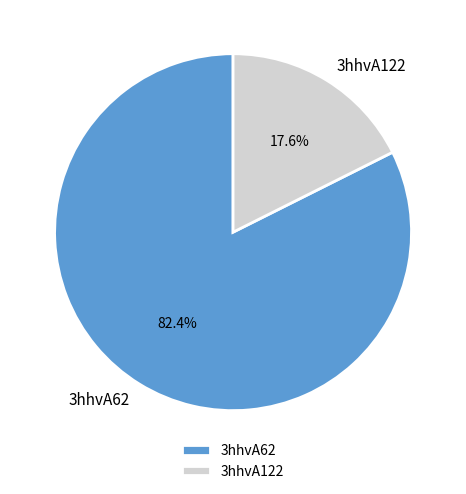

True or false: 3hhvA62 accounts for 71% of the total.

False